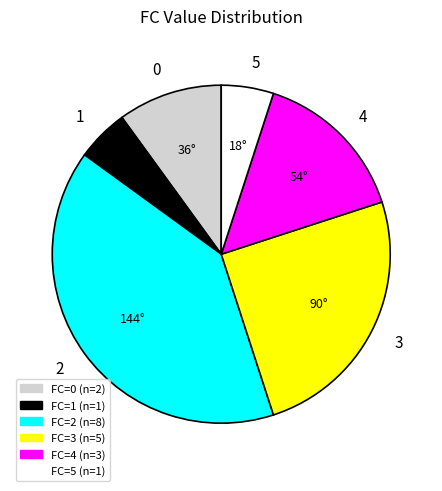

Between 5 and 3, which is larger?

3